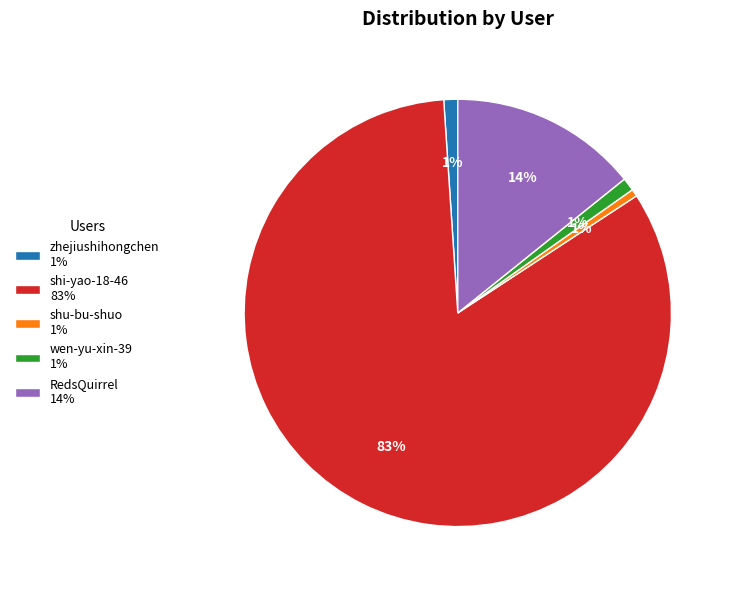

To the nearest percent, what is the average slice percentage?

20%